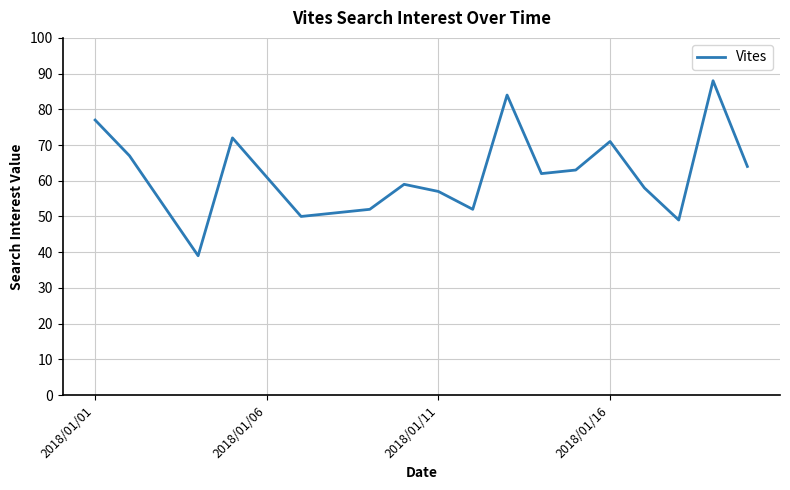

What is the difference between the maximum and minimum values?

49